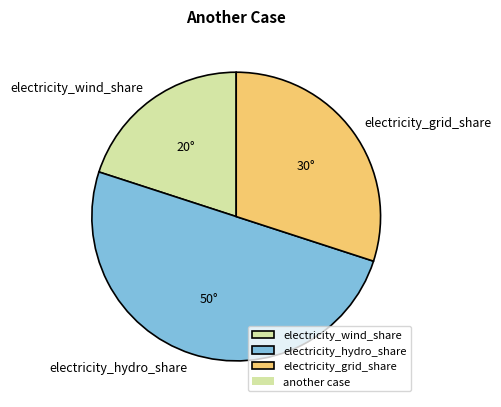

Which slice is the smallest?

electricity_wind_share